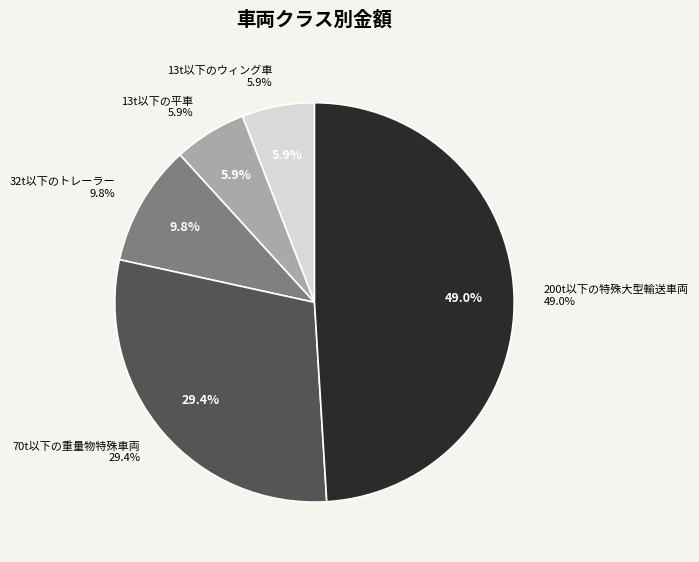

Rank the categories by value from lowest to highest.

13t以下のウィング車, 13t以下の平車, 32t以下のトレーラー, 70t以下の重量物特殊車両, 200t以下の特殊大型輸送車両